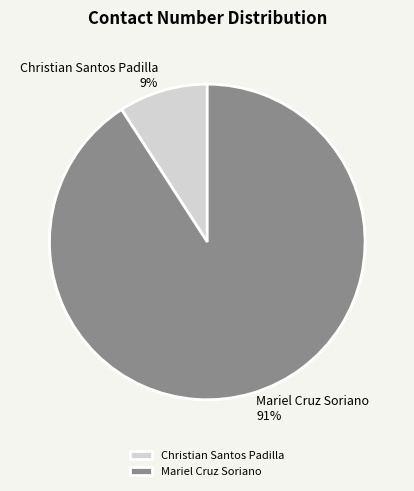

Do Christian Santos Padilla and Mariel Cruz Soriano together represent more than half of the pie?

Yes